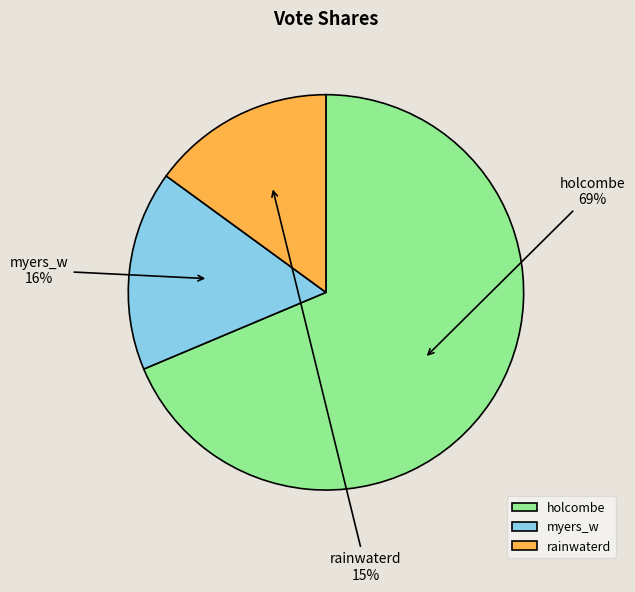

To the nearest percent, what is the difference between the largest and smallest slice percentages?

54%